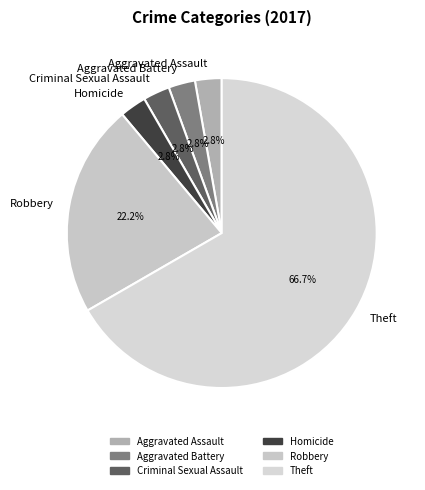

Do Homicide and Aggravated Assault together represent more than half of the pie?

No